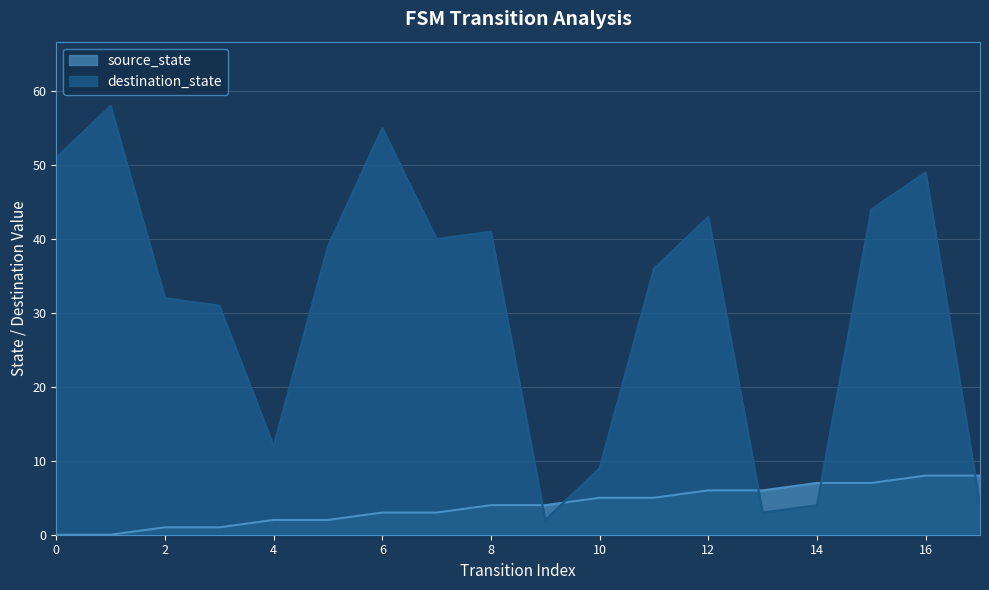

The value of input_num at 3 is 15. True or false?

False